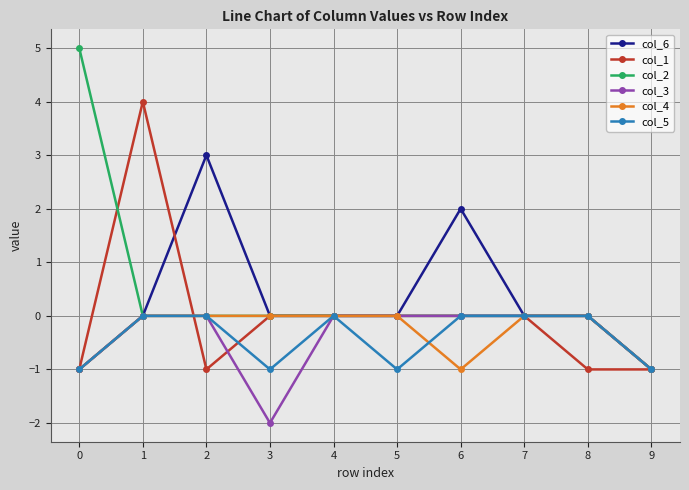

Between 0 and 9, which series saw the biggest shift?

col_2